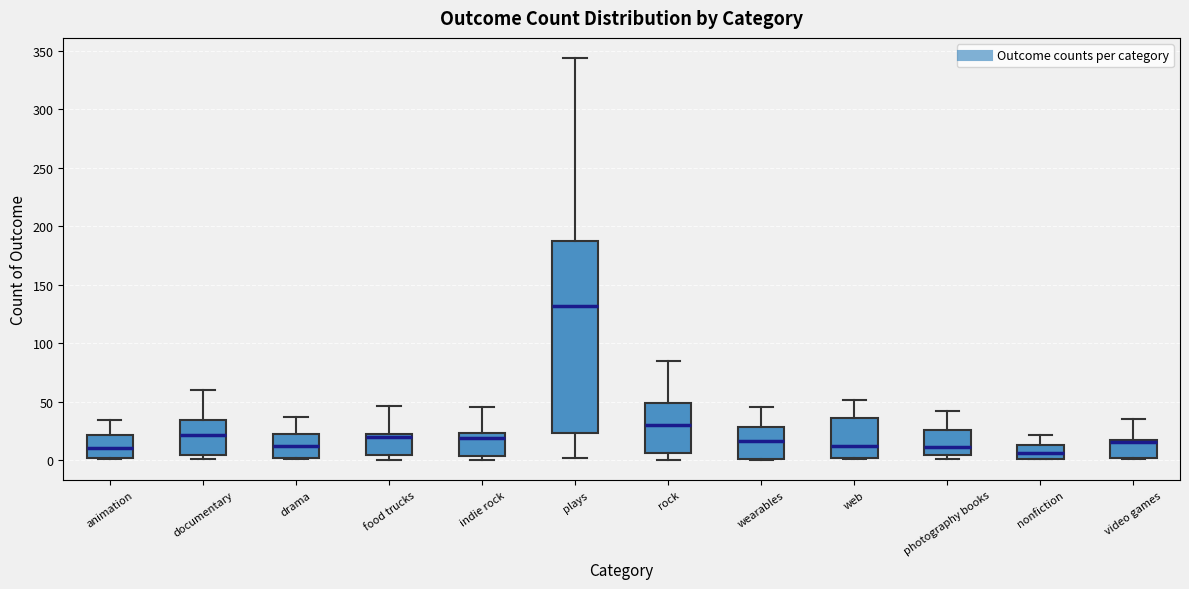

Which box is the tallest, from its lower edge to its upper edge?

plays